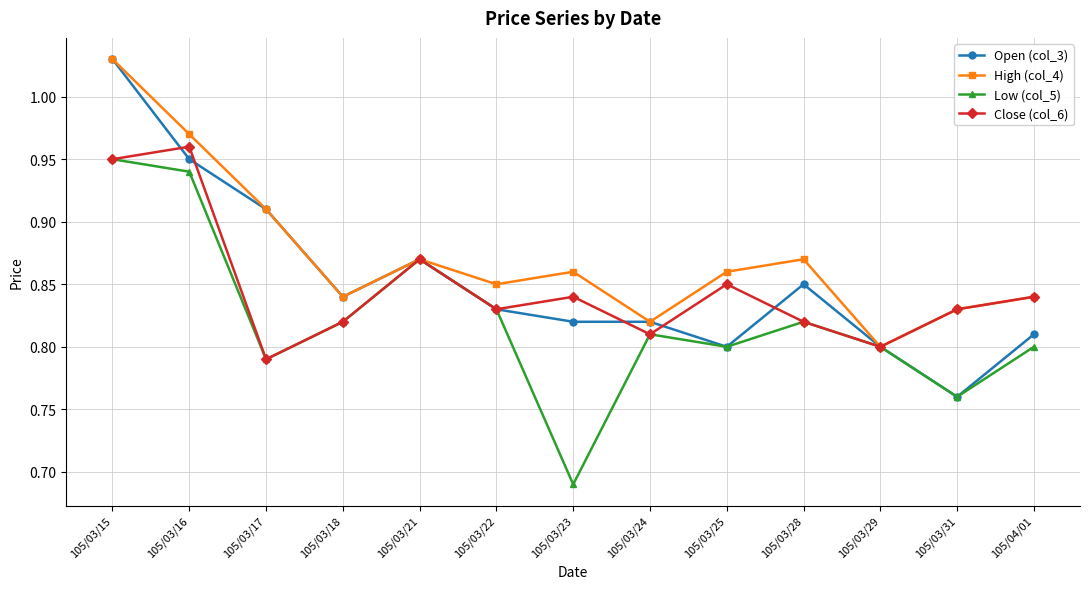

What is the label of the 5th point from the right?

105/03/25